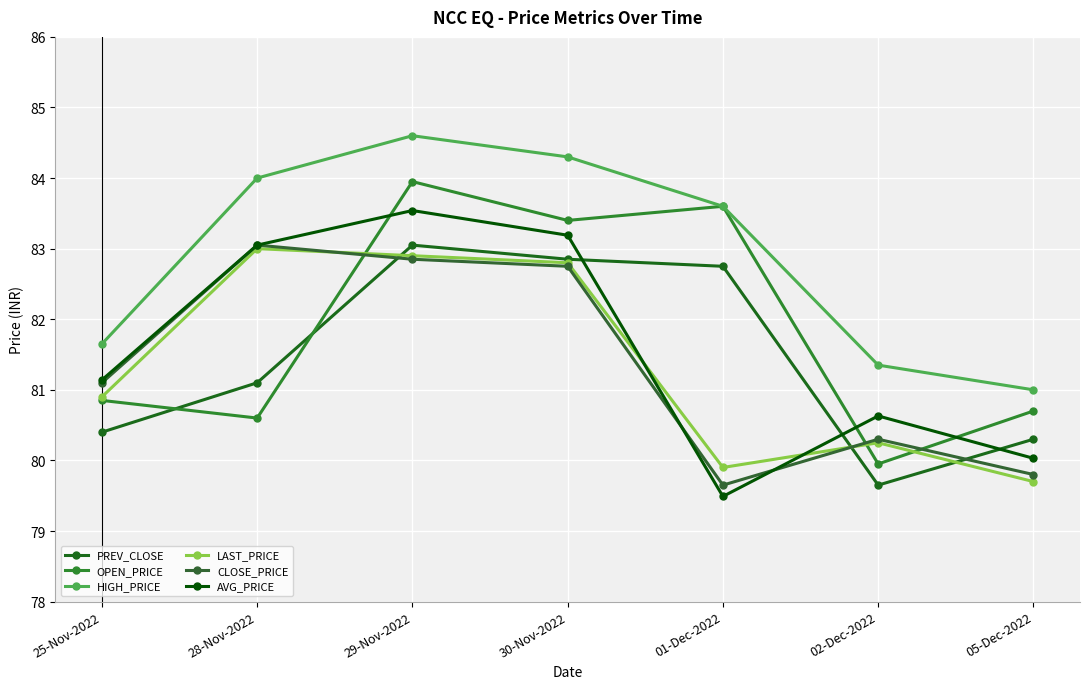

How many values in the CLOSE_PRICE series exceed 81?

4